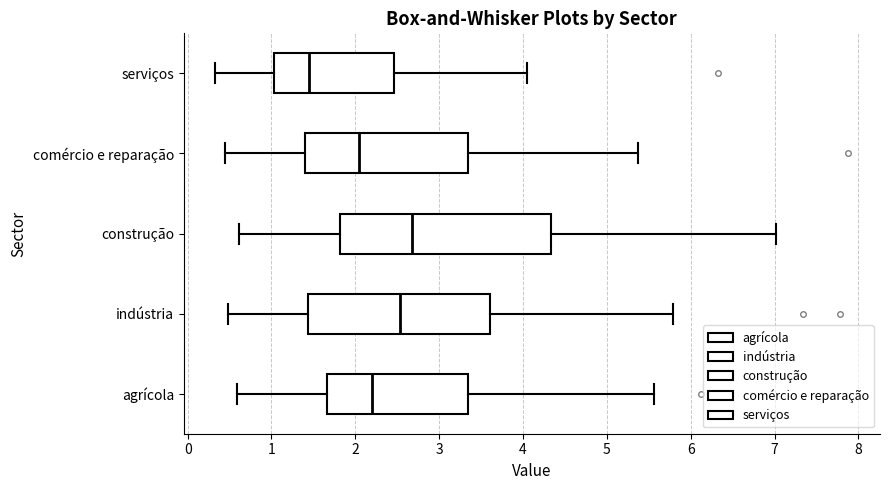

Which box's median line is the furthest to the right?

construção